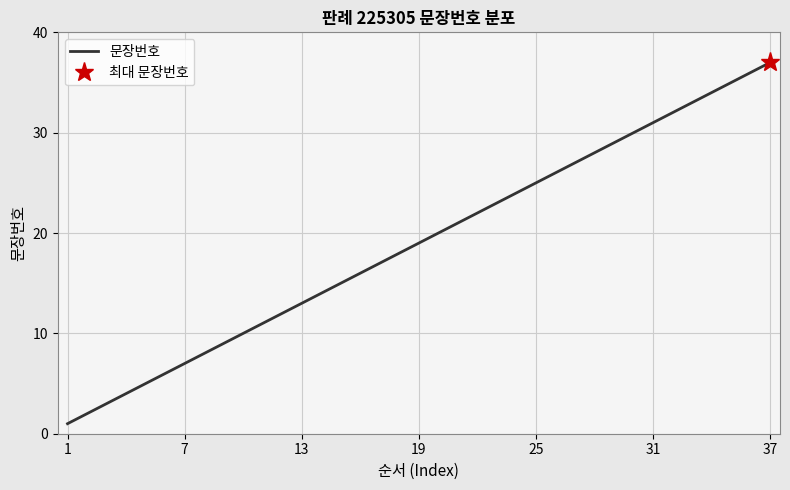

How many data points does each series have?

37